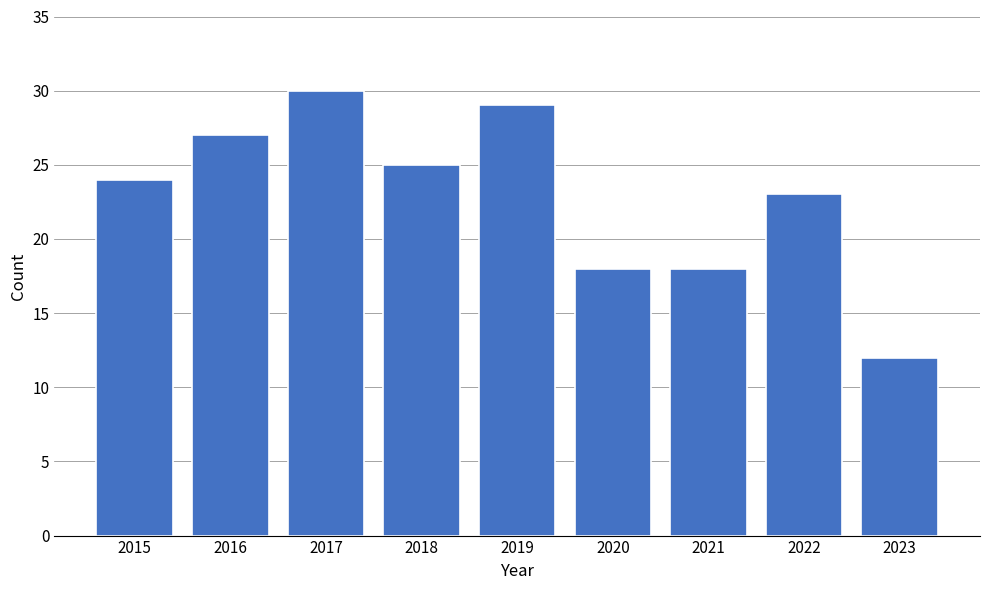

True or false: the data shows 12 at 2023.

True